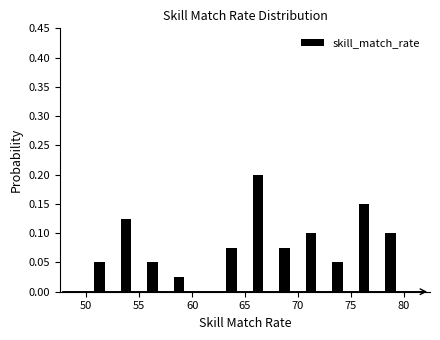

How tall is the bar that spans 70.0 to 72.5 on the x-axis? The values are not printed on the chart, so give them approximately, as read against the axis.

0.100